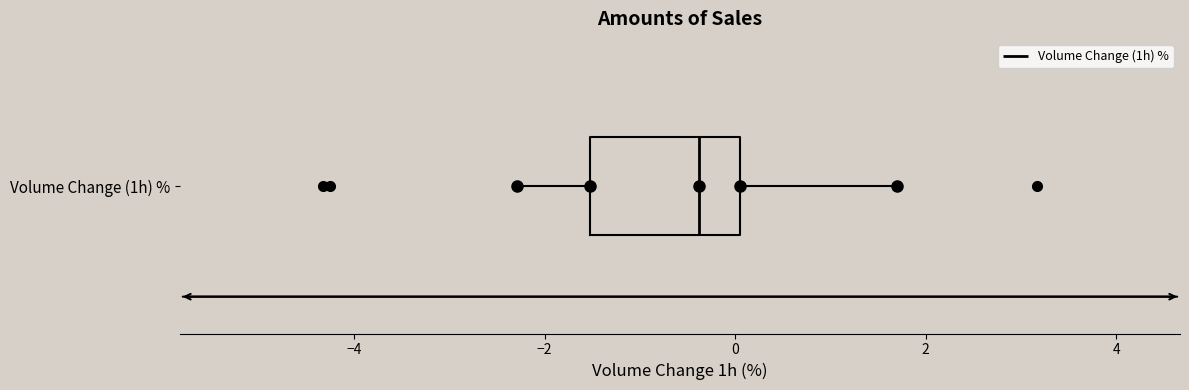

Where does the right whisker of the box for Volume Change (1h) % end on the x-axis? The values are not printed on the chart, so give them approximately, as read against the axis.

1.8